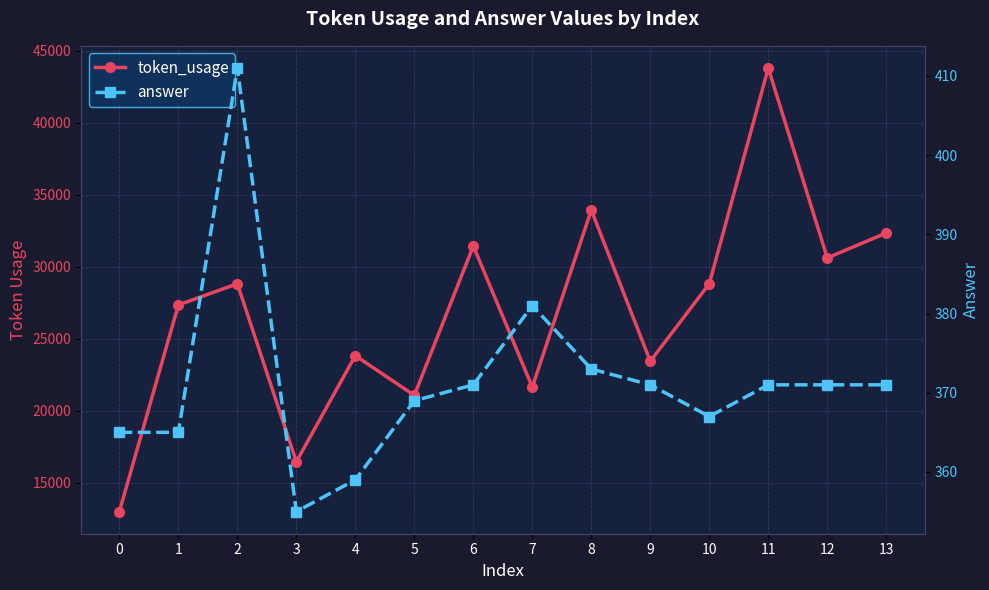

Rank the categories by answer value from highest to lowest.

2, 7, 8, 6, 9, 11, 12, 13, 5, 10, 0, 1, 4, 3